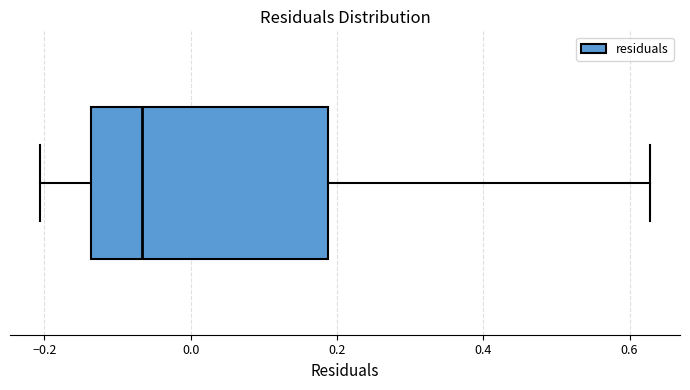

Transcribe this box plot: give where the median line is, the range the box spans, and where the two whiskers end, as read against the x-axis. The values are not printed on the chart, so give them approximately, as read against the axis.

median -0.06, box -0.14 to 0.18, whiskers -0.20 to 0.62